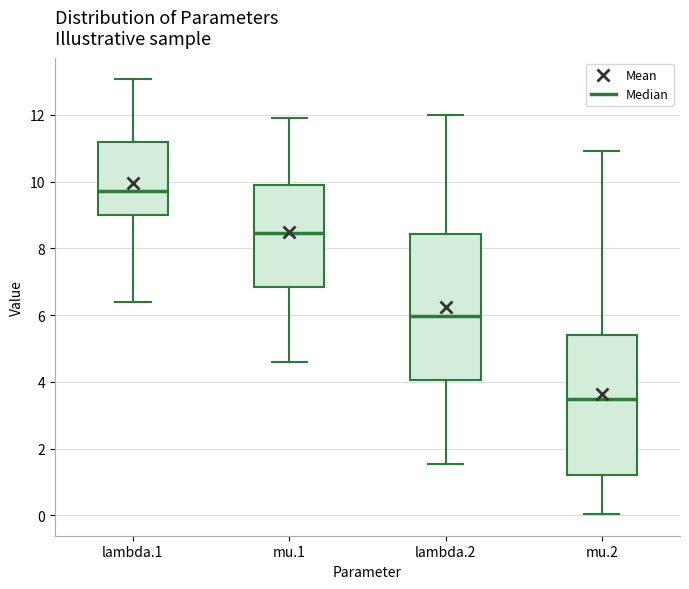

Reading left to right, transcribe this box plot: for each box, give where its median line is, the range the box spans, and where its two whiskers end, as read against the y-axis. The values are not printed on the chart, so give them approximately, as read against the axis.

lambda.1: median 9.8, box 9.0 to 11.2, whiskers 6.4 to 13.0
mu.1: median 8.4, box 6.8 to 10.0, whiskers 4.6 to 11.8
lambda.2: median 6.0, box 4.0 to 8.4, whiskers 1.6 to 12.0
mu.2: median 3.4, box 1.2 to 5.4, whiskers 0.0 to 11.0